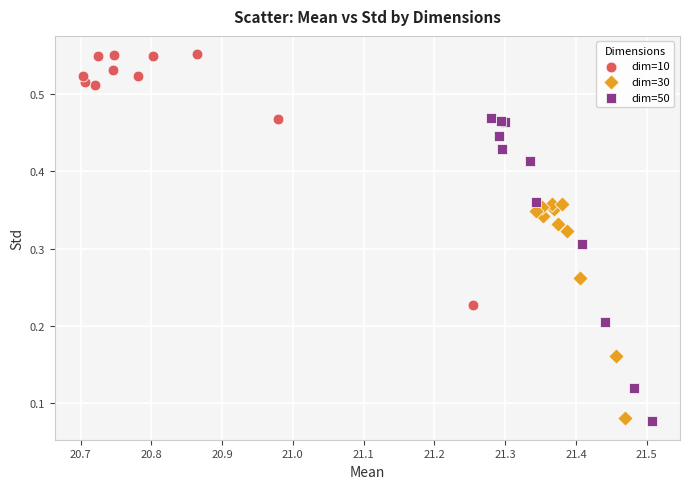

Which series reaches the maximum Y coordinate?

dim=10